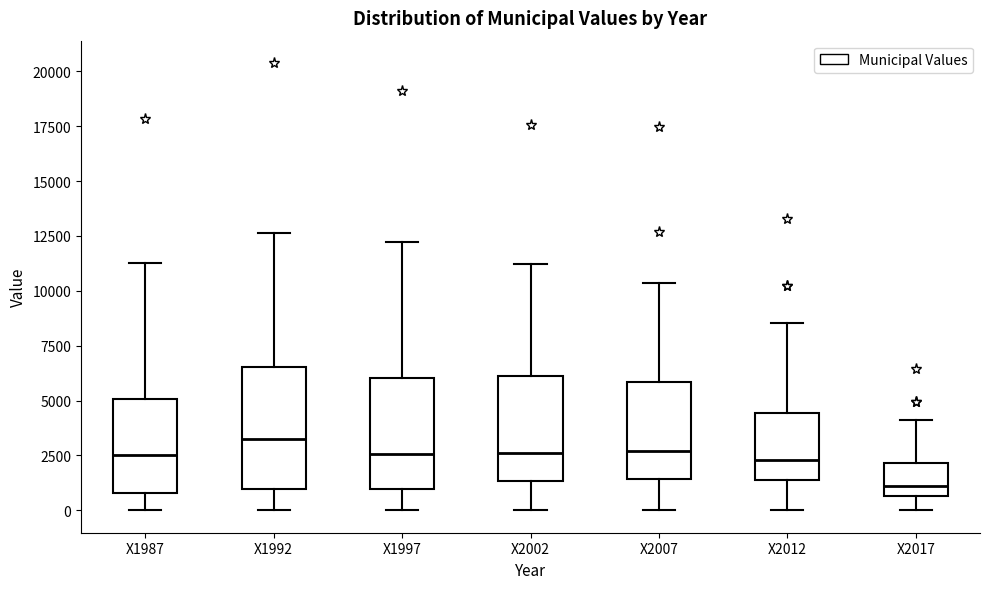

Reading left to right, read every box against the y-axis: the position of its median line, the range the box covers, and the ends of its whiskers. The values are not printed on the chart, so give them approximately, as read against the axis.

X1987: median 2500, box 1000 to 5000, whiskers 0 to 11500
X1992: median 3000, box 1000 to 6500, whiskers 0 to 12500
X1997: median 2500, box 1000 to 6000, whiskers 0 to 12000
X2002: median 2500, box 1500 to 6000, whiskers 0 to 11000
X2007: median 2500, box 1500 to 6000, whiskers 0 to 10500
X2012: median 2500, box 1500 to 4500, whiskers 0 to 8500
X2017: median 1000, box 500 to 2000, whiskers 0 to 4000